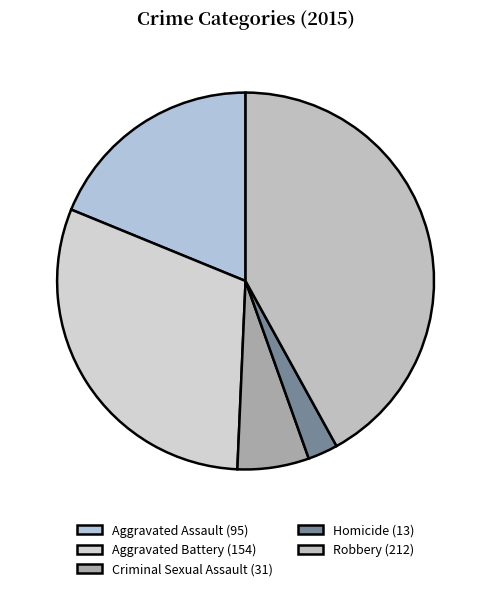

How much of the chart is everything except Criminal Sexual Assault?

93.9%